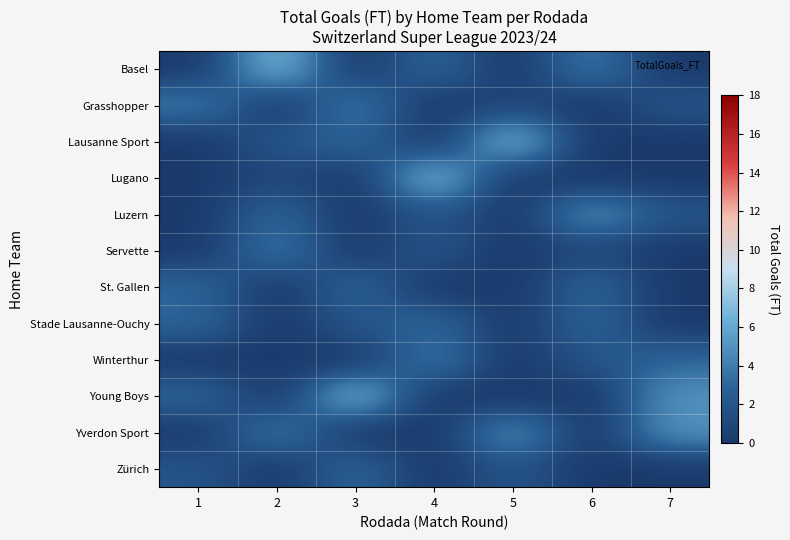

Reading left to right, extract all data points from this chart.

Basel: 1=0	2=7	3=0	4=3	5=0	6=4	7=0
Grasshopper: 1=4	2=0	3=4	4=0	5=1	6=0	7=2
Lausanne Sport: 1=0	2=2	3=3	4=0	5=7	6=0	7=0
Lugano: 1=0	2=1	3=0	4=7	5=0	6=0	7=0
Luzern: 1=0	2=3	3=0	4=2	5=0	6=5	7=2
Servette: 1=0	2=4	3=0	4=2	5=0	6=1	7=0
St. Gallen: 1=3	2=0	3=3	4=0	5=0	6=3	7=0
Stade Lausanne-Ouchy: 1=3	2=0	3=2	4=3	5=0	6=3	7=0
Winterthur: 1=0	2=0	3=0	4=4	5=0	6=2	7=3
Young Boys: 1=3	2=0	3=7	4=0	5=0	6=0	7=5
Yverdon Sport: 1=0	2=4	3=0	4=0	5=5	6=0	7=5
Zürich: 1=2	2=0	3=3	4=0	5=2	6=0	7=0